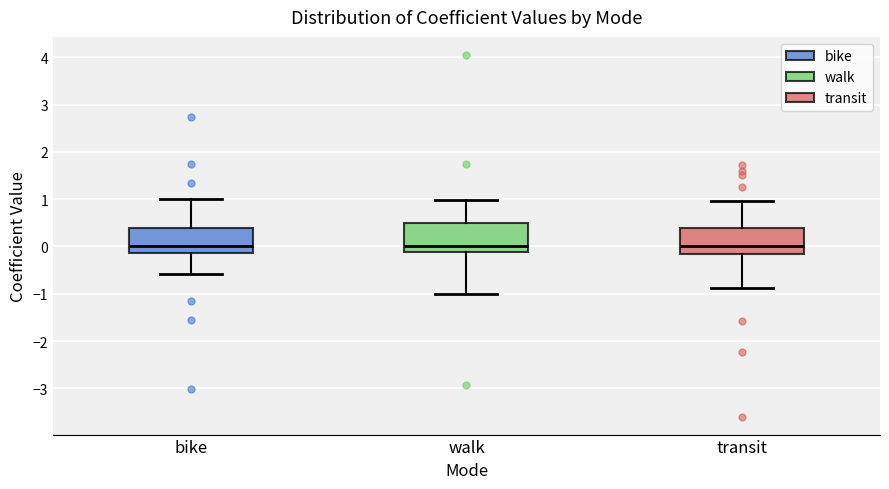

Reading left to right, transcribe this box plot: for each box, give where its median line is, the range the box spans, and where its two whiskers end, as read against the y-axis. The values are not printed on the chart, so give them approximately, as read against the axis.

bike: median 0.0, box -0.1 to 0.4, whiskers -0.6 to 1.0
walk: median 0.0, box -0.1 to 0.5, whiskers -1.0 to 1.0
transit: median 0.0, box -0.2 to 0.4, whiskers -0.9 to 1.0